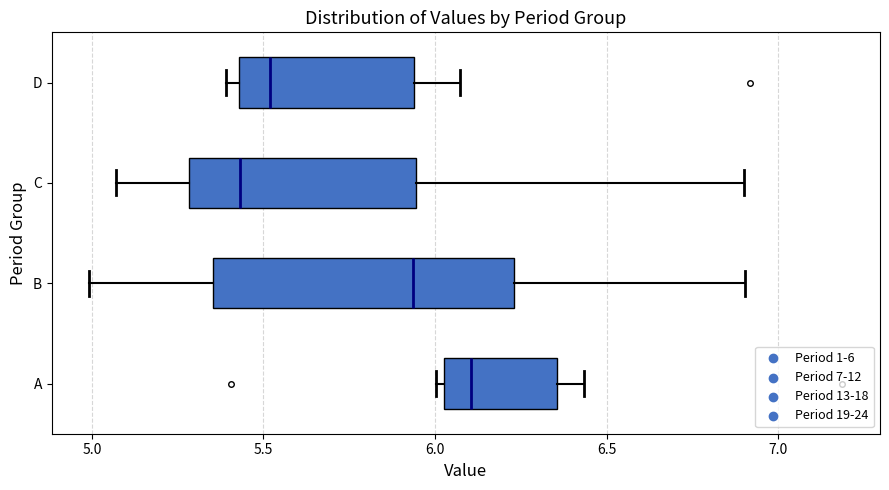

Reading bottom to top, transcribe this box plot: for each box, give where its median line is, the range the box spans, and where its two whiskers end, as read against the x-axis. The values are not printed on the chart, so give them approximately, as read against the axis.

A: median 6.10, box 6.05 to 6.35, whiskers 6.00 to 6.45
B: median 5.95, box 5.35 to 6.25, whiskers 5.00 to 6.90
C: median 5.45, box 5.30 to 5.95, whiskers 5.05 to 6.90
D: median 5.50, box 5.45 to 5.95, whiskers 5.40 to 6.05